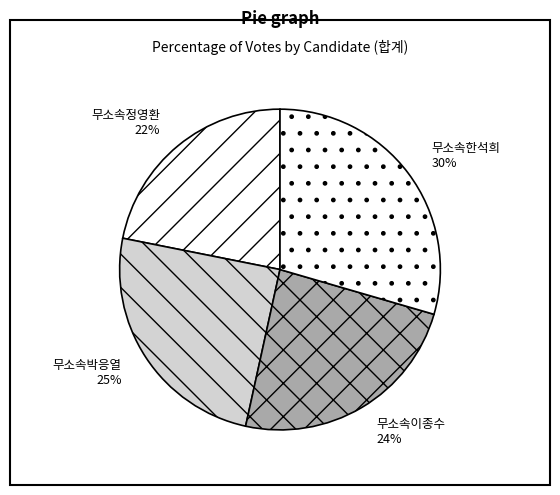

To the nearest percent, what is the combined percentage of 무소속박응열 and 무소속이종수?

49%